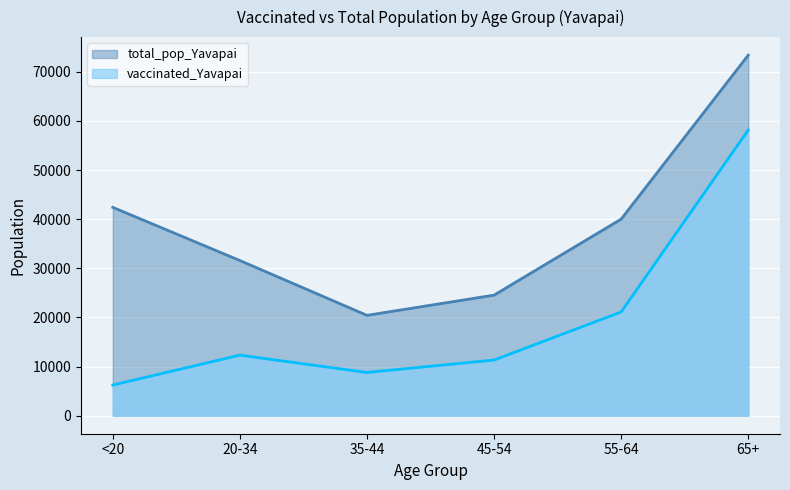

Where is the first local maximum for vaccinated_Yavapai?

20-34